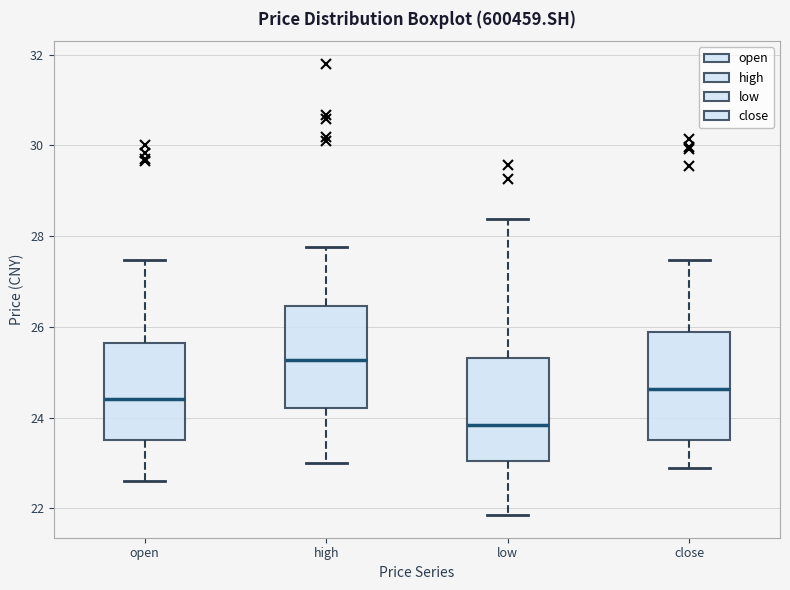

Reading left to right, transcribe this box plot: for each box, give where its median line is, the range the box spans, and where its two whiskers end, as read against the y-axis. The values are not printed on the chart, so give them approximately, as read against the axis.

open: median 24.4, box 23.6 to 25.6, whiskers 22.6 to 27.4
high: median 25.2, box 24.2 to 26.4, whiskers 23.0 to 27.8
low: median 23.8, box 23.0 to 25.4, whiskers 21.8 to 28.4
close: median 24.6, box 23.4 to 25.8, whiskers 22.8 to 27.4